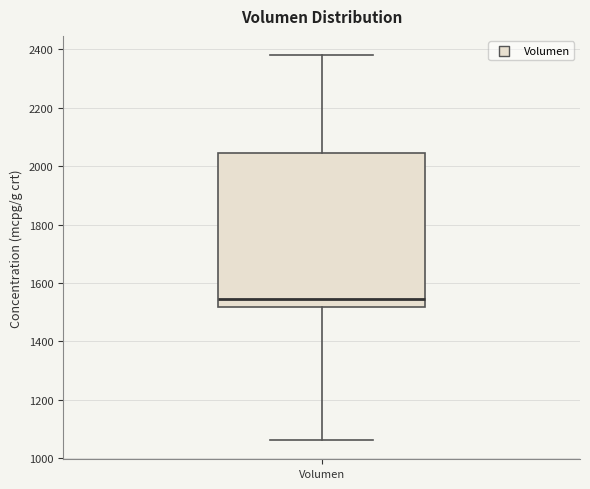

Read this box plot against the y-axis: the position of the median line, the range covered by the box, and the ends of both whiskers. The values are not printed on the chart, so give them approximately, as read against the axis.

median 1540, box 1520 to 2040, whiskers 1060 to 2380